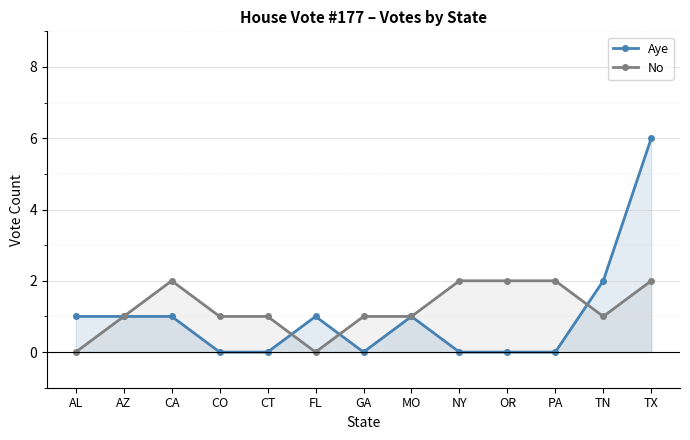

Where is No nearest to the value 1?

AZ